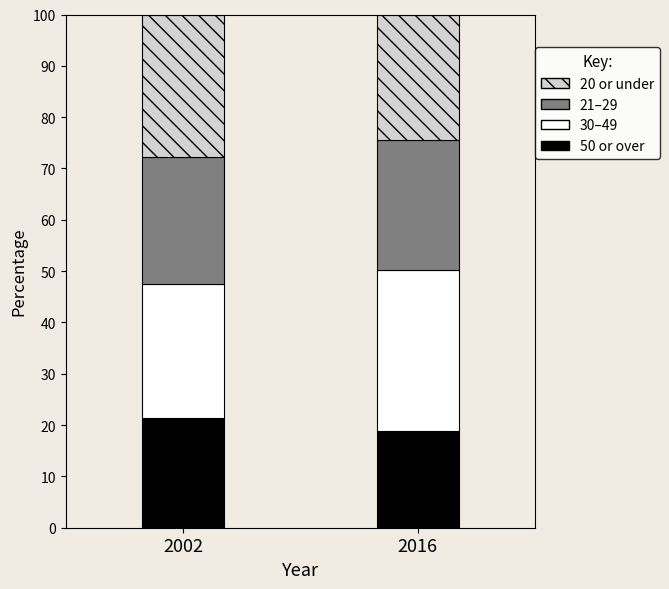

What is the total value across all series at 2016?

100.0